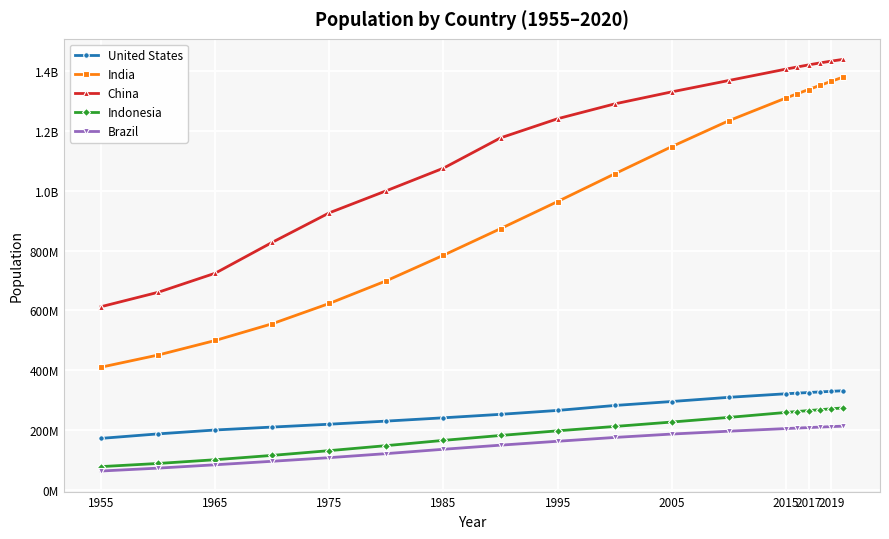

Is this an area chart (filled region under the line)?

No